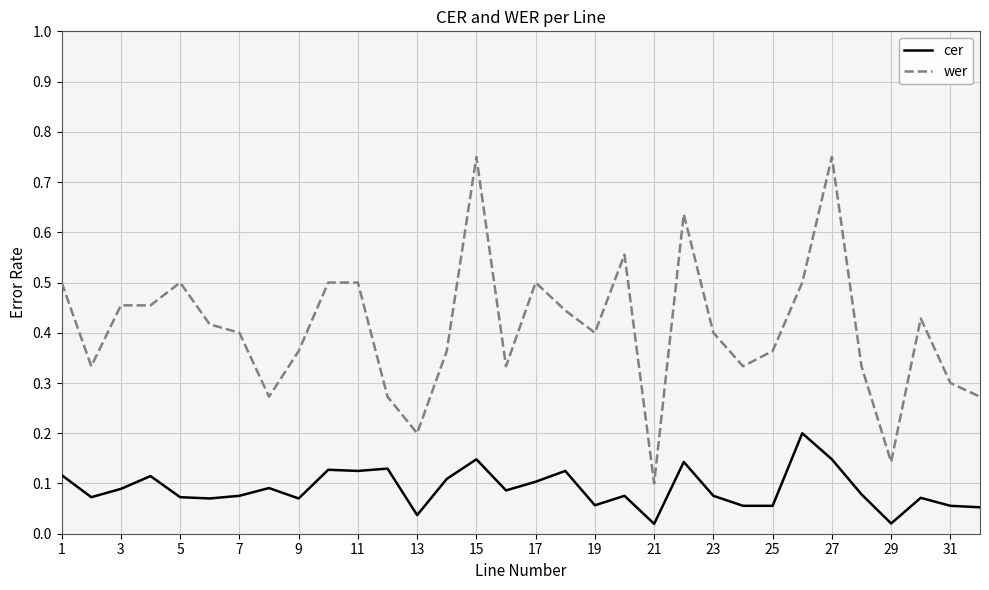

List the series in order of their overall mean, lowest first.

cer, wer